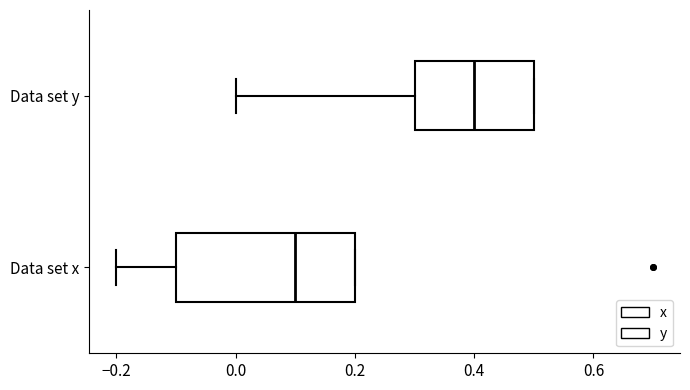

Where does the left whisker of the box for Data set y end on the x-axis? The values are not printed on the chart, so give them approximately, as read against the axis.

0.0